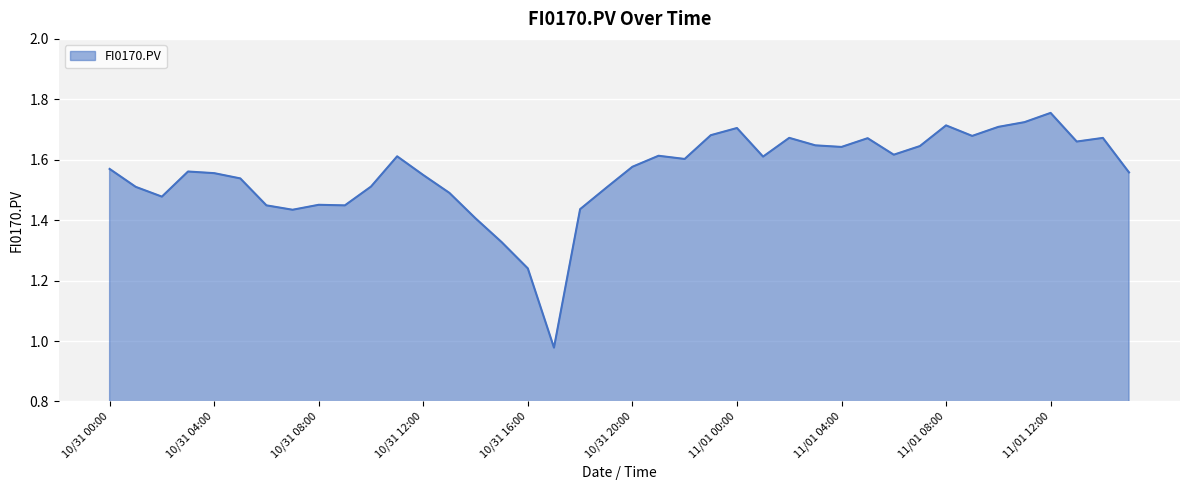

What is the difference between the maximum and minimum values?

0.8